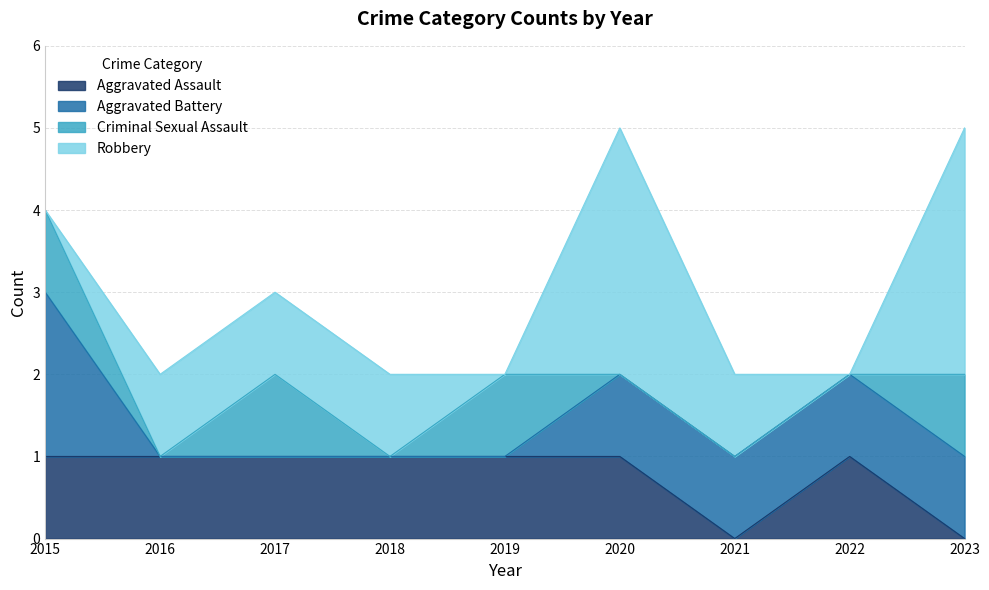

What is the sum of the Robbery values at 2017 and 2015?

1